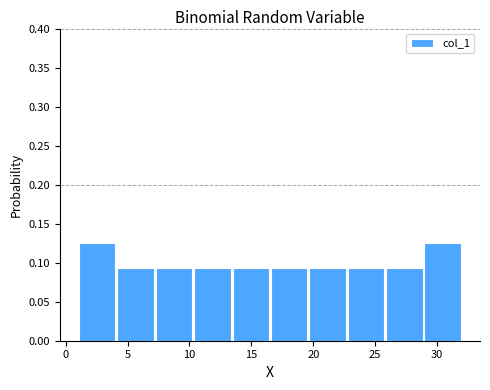

Reading left to right, transcribe this chart: for each bar, give the range it covers on the x-axis and its height. Neither the bar edges nor the heights are printed on the chart, so give them approximately, as read against the axes.

1.0 to 4.1: 0.125
4.1 to 7.2: 0.095
7.2 to 10.3: 0.095
10.3 to 13.4: 0.095
13.4 to 16.5: 0.095
16.5 to 19.6: 0.095
19.6 to 22.7: 0.095
22.7 to 25.8: 0.095
25.8 to 28.9: 0.095
28.9 to 32.0: 0.125